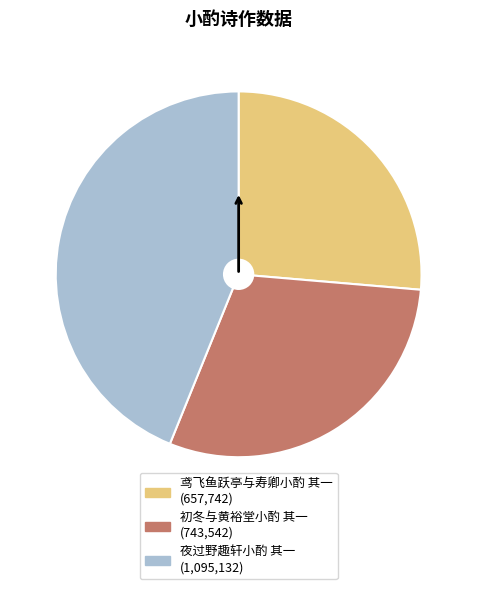

Does 初冬与黄裕堂小酌 其一 account for over 50% of the chart?

No